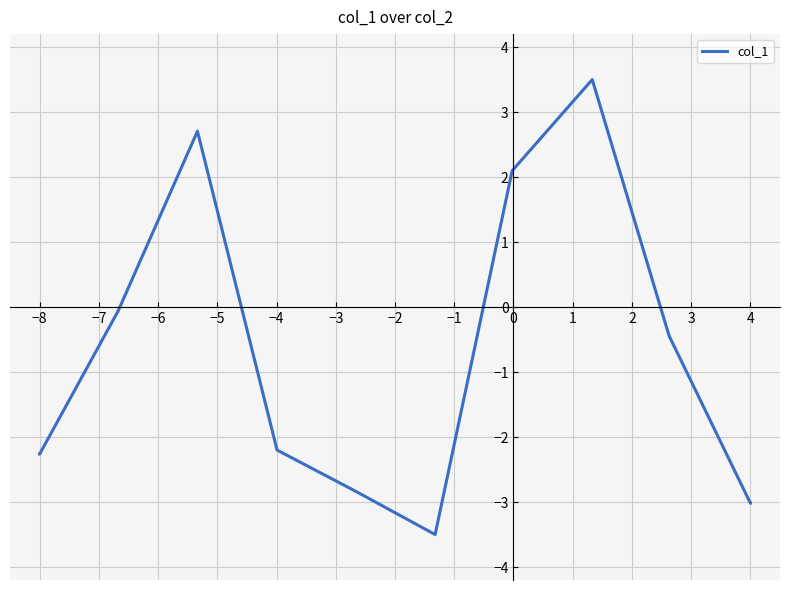

What is the maximum value shown in the chart?

3.5